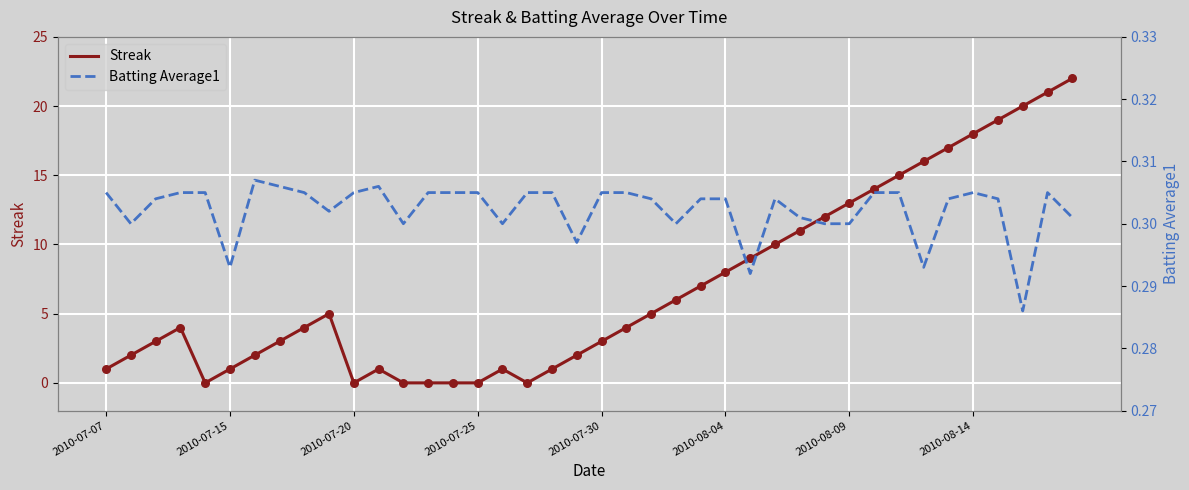

Which series contains the lowest Y value?

Streak